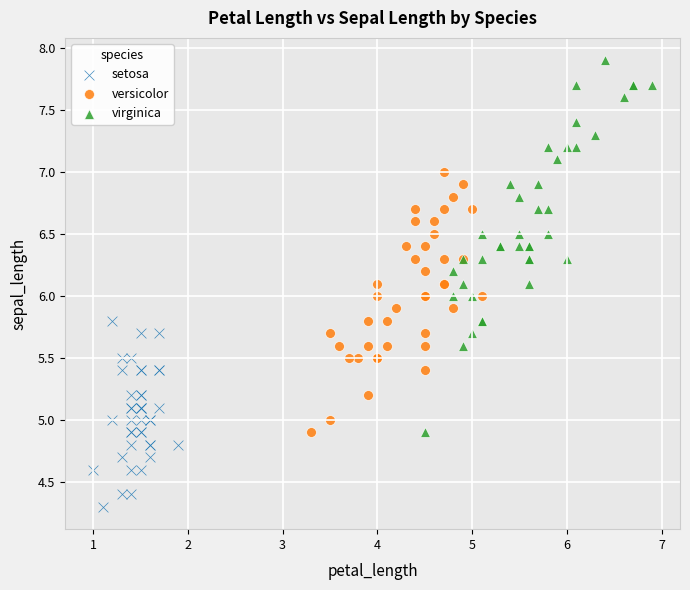

Which series contains the highest Y value?

virginica